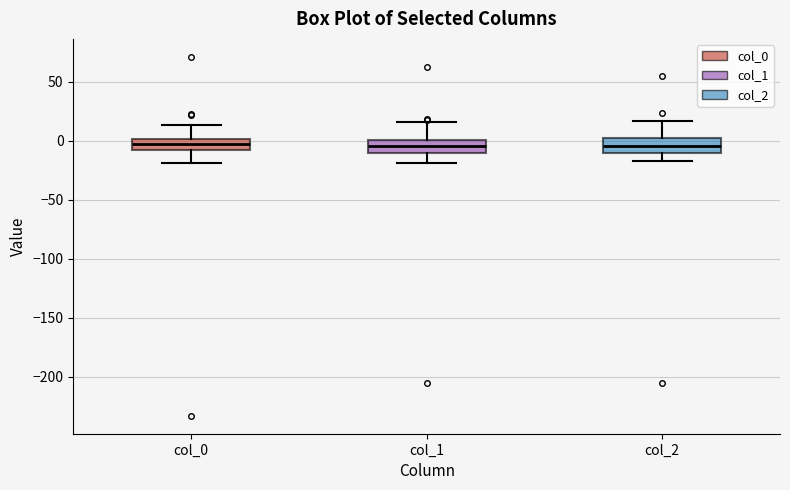

Where does the upper whisker of the box for col_1 end on the y-axis? The values are not printed on the chart, so give them approximately, as read against the axis.

15